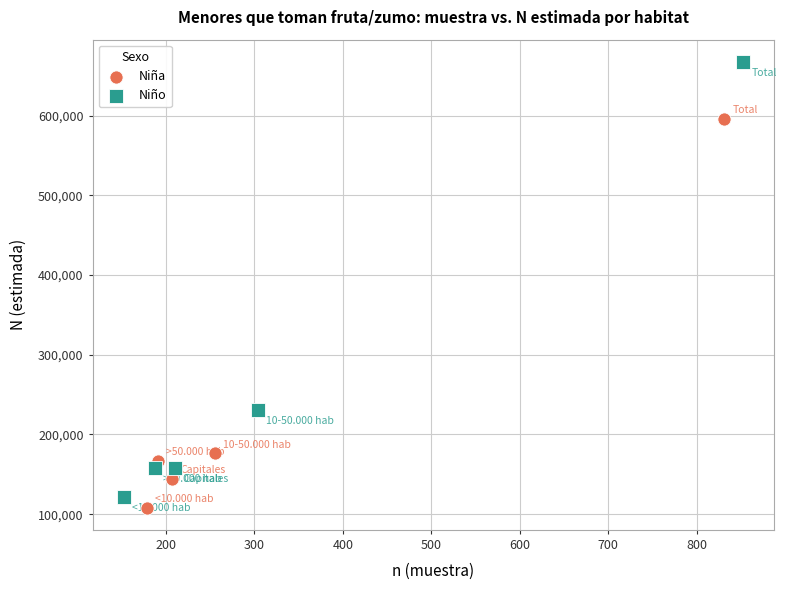

What are all the series names shown in the legend?

Niña, Niño